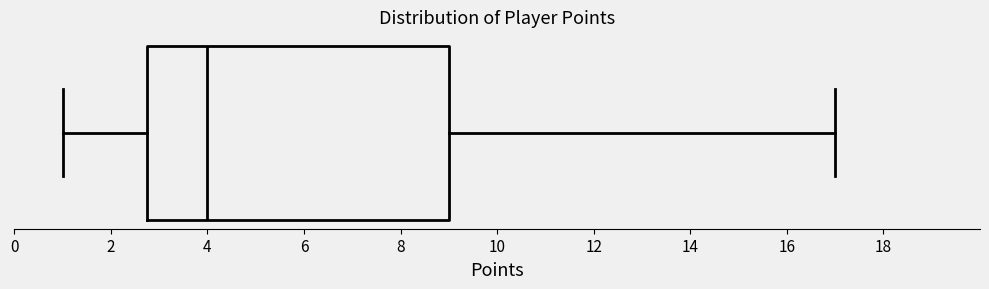

Read this box plot against the x-axis: the position of the median line, the range covered by the box, and the ends of both whiskers. The values are not printed on the chart, so give them approximately, as read against the axis.

median 4.0, box 2.8 to 9.0, whiskers 1.0 to 17.0